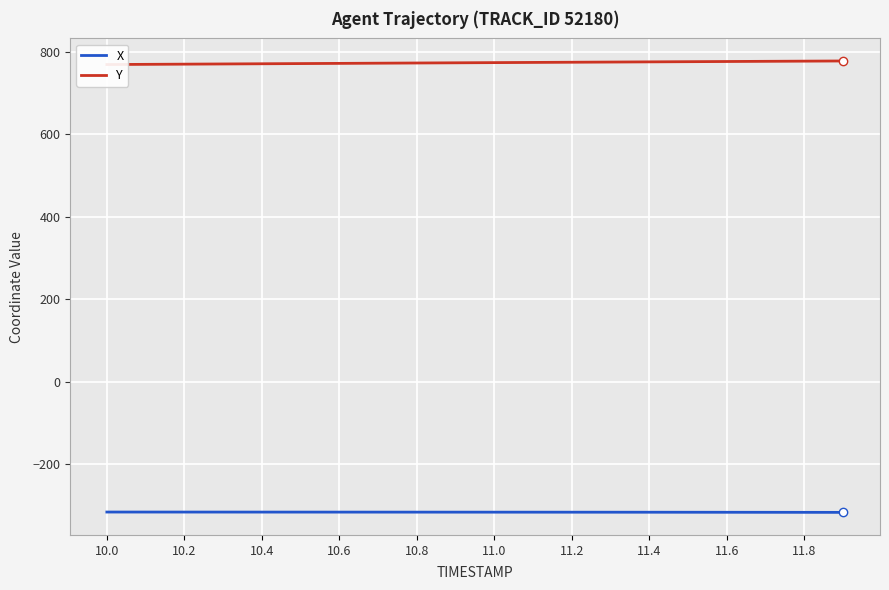

Does the chart display data point markers on the line(s)?

No